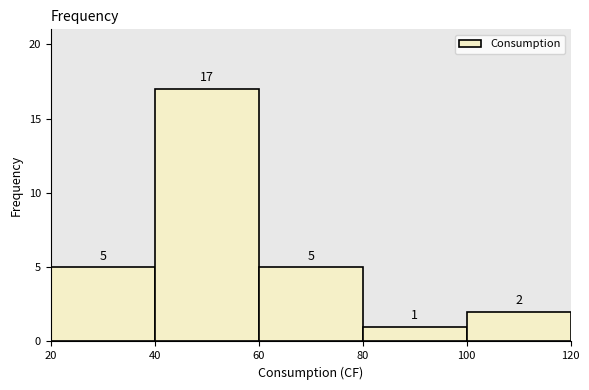

How tall is the bar that spans 60 to 80 on the x-axis?

5